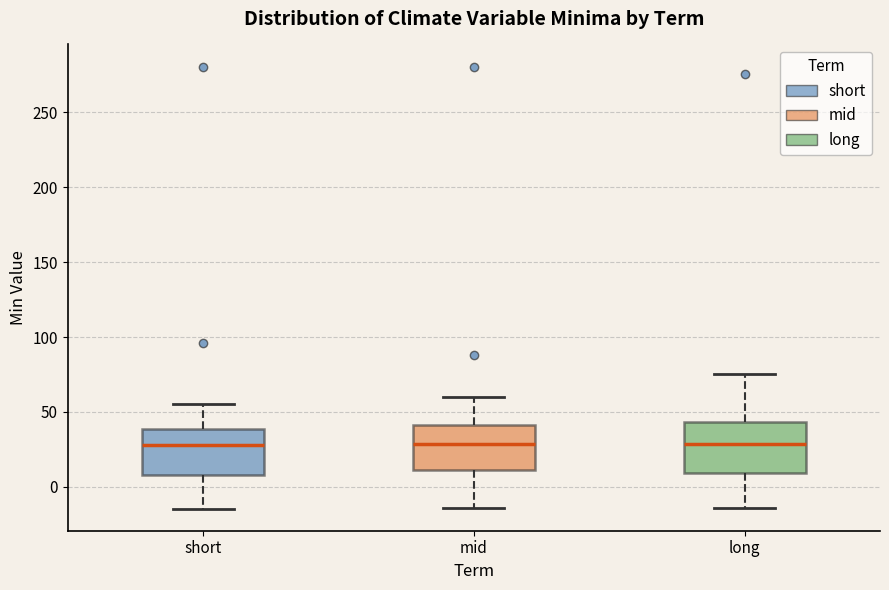

Reading left to right, transcribe this box plot: for each box, give where its median line is, the range the box spans, and where its two whiskers end, as read against the y-axis. The values are not printed on the chart, so give them approximately, as read against the axis.

short: median 30, box 10 to 40, whiskers -15 to 55
mid: median 30, box 10 to 40, whiskers -15 to 60
long: median 30, box 10 to 45, whiskers -15 to 75